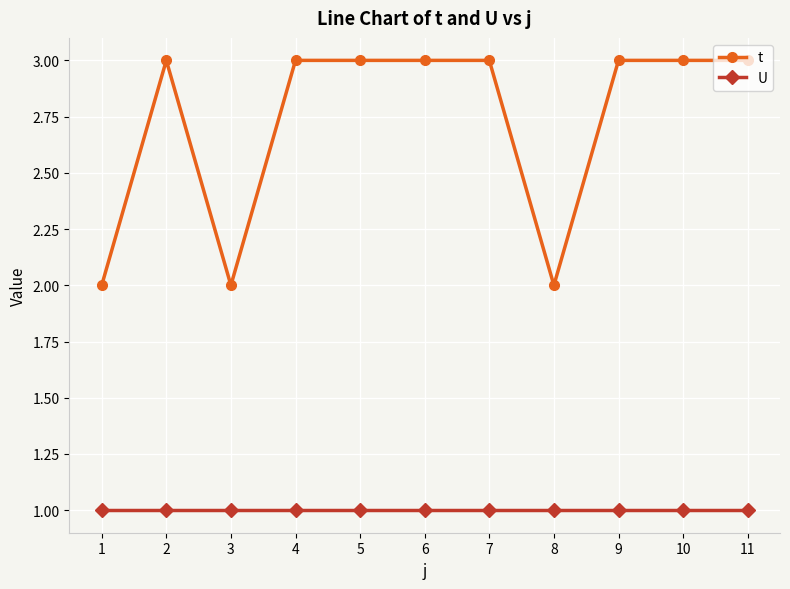

Is it true that t equals 3 at 2?

True